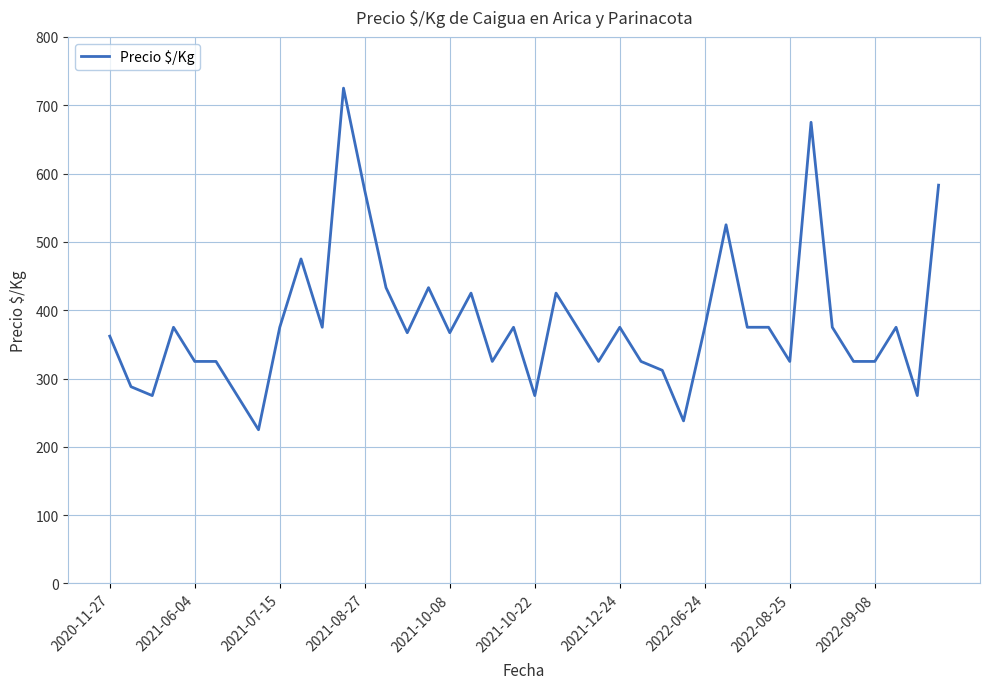

What is the greatest value displayed?

725